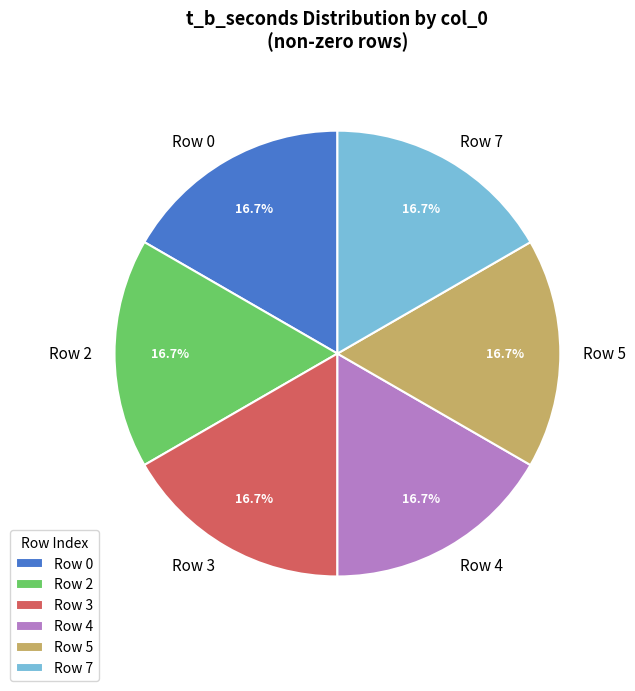

Is there a majority slice in this chart?

No